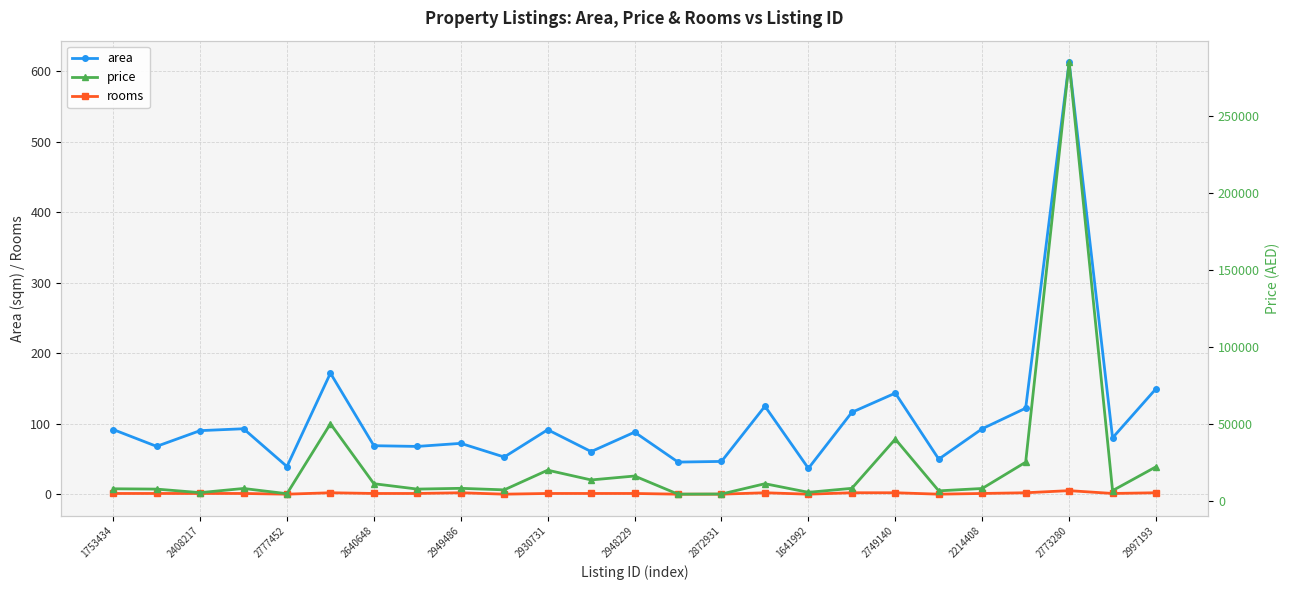

True or false: rooms has more than 0 interior local peaks.

True